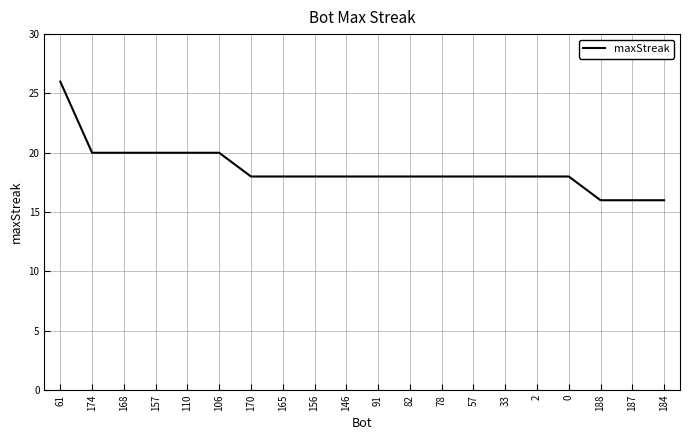

The chart shows a value of 18 at 57. True or false?

True